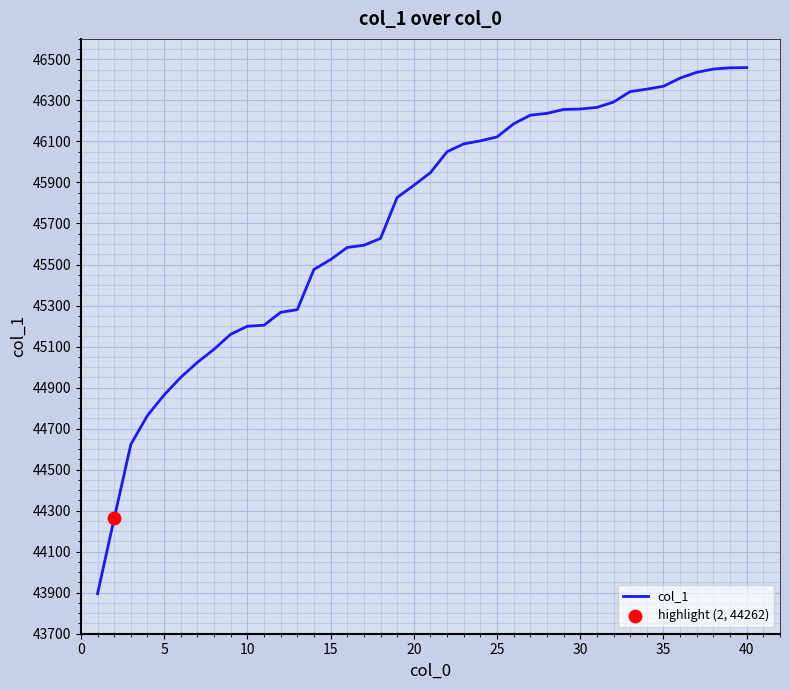

What is the smallest value displayed?

43895